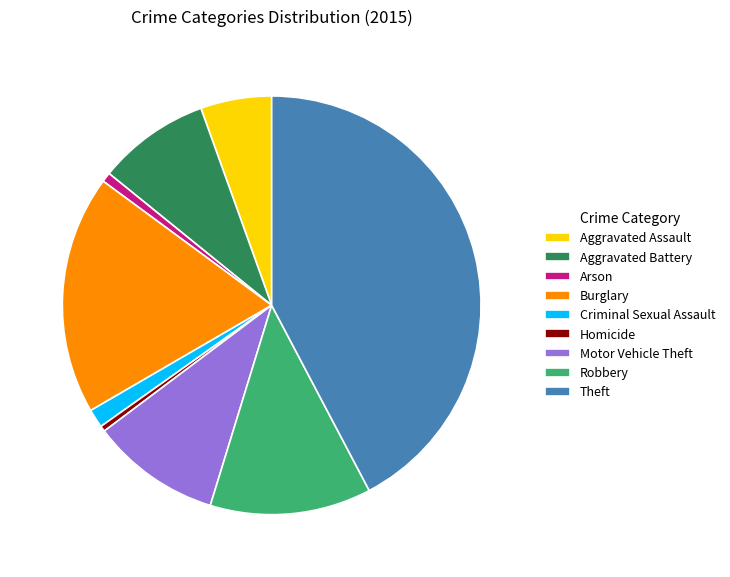

Combined, do Criminal Sexual Assault and Robbery account for over 50%?

No